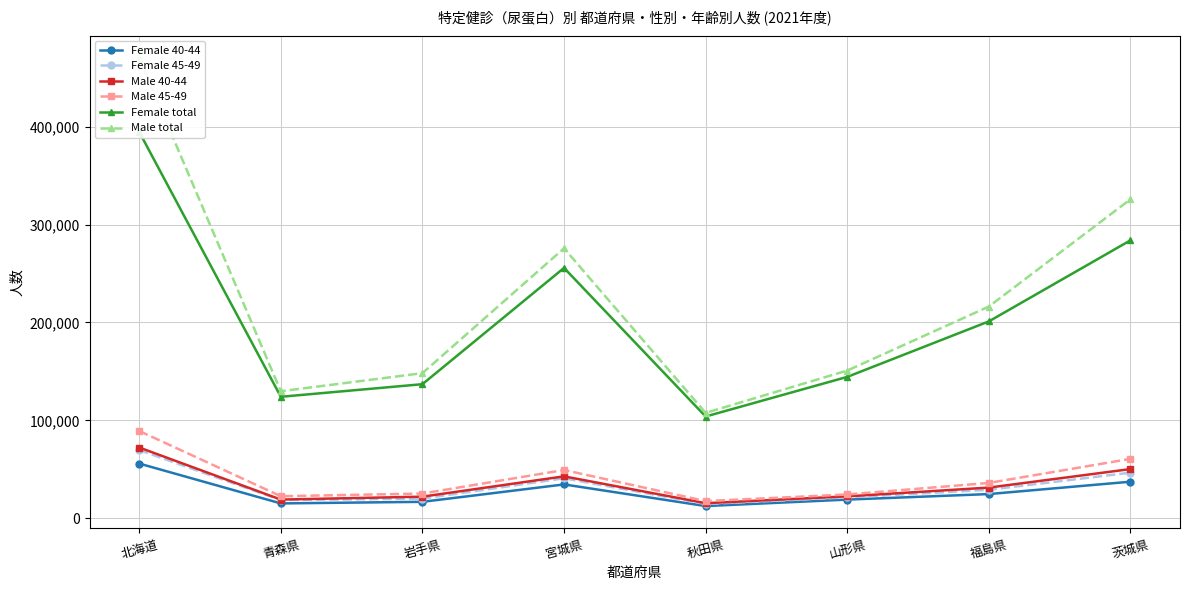

What position from the right is 秋田県?

4